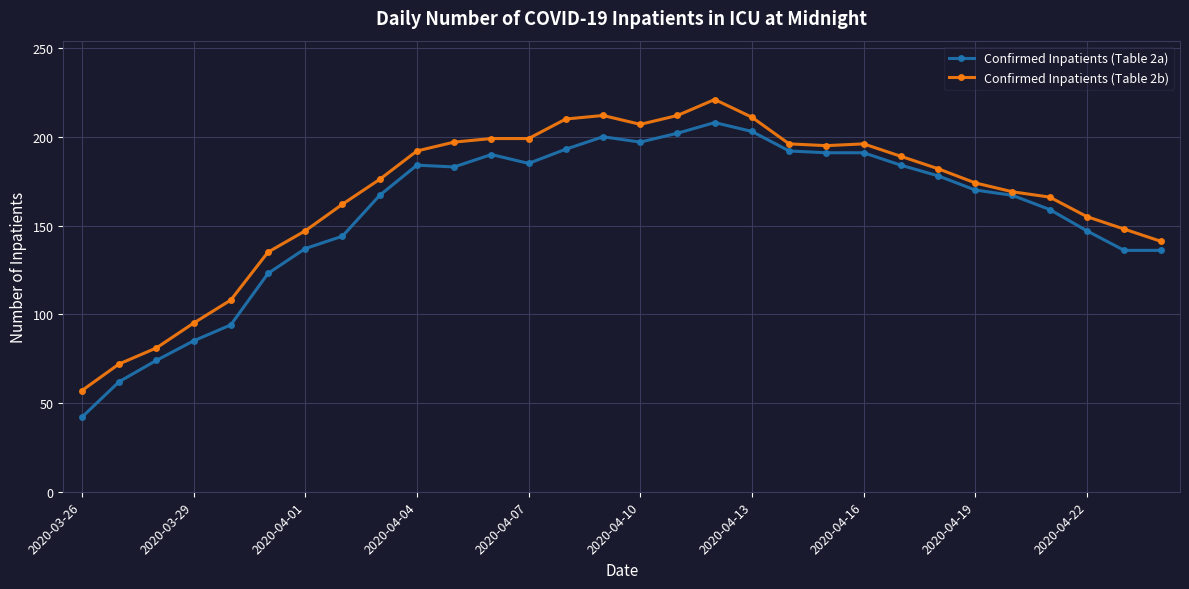

What is the minimum value for Confirmed Inpatients (Table 2b)?

57